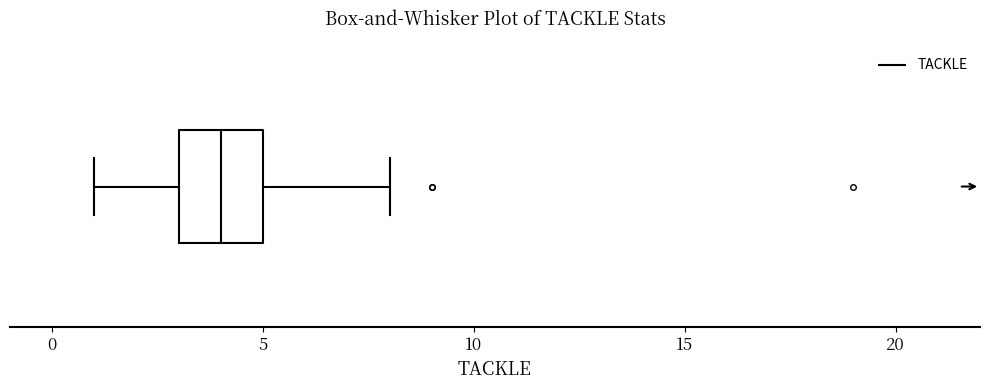

Where is the right edge of the box on the x-axis? The values are not printed on the chart, so give them approximately, as read against the axis.

5